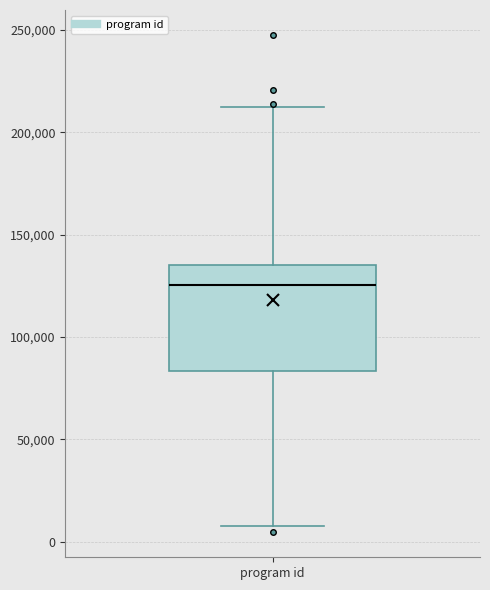

Transcribe this box plot: give where the median line is, the range the box spans, and where the two whiskers end, as read against the y-axis. The values are not printed on the chart, so give them approximately, as read against the axis.

median 125000, box 85000 to 135000, whiskers 10000 to 210000